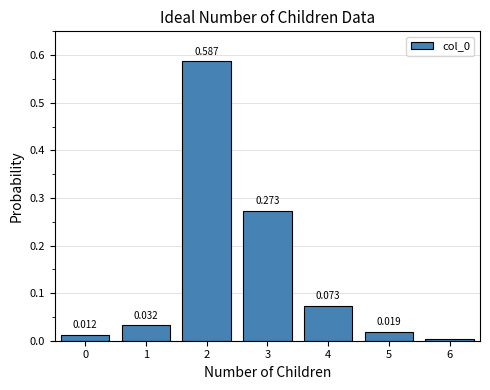

How many distinct data groups are displayed?

1